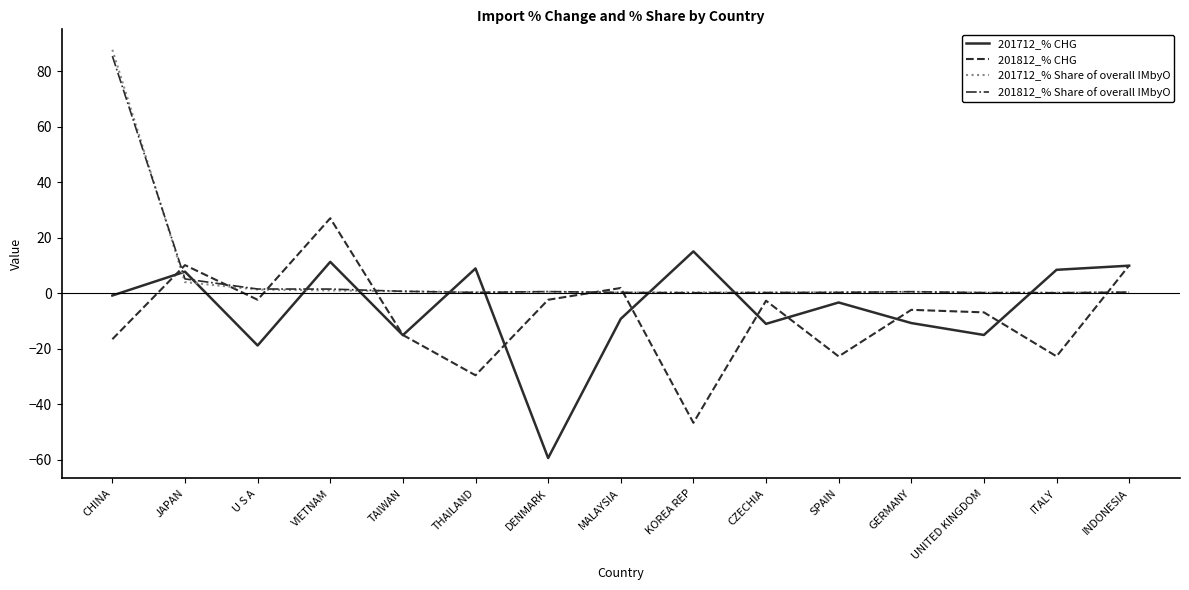

The value of 201812_% Share of overall IMbyO at UNITED KINGDOM is 0.3. True or false?

True